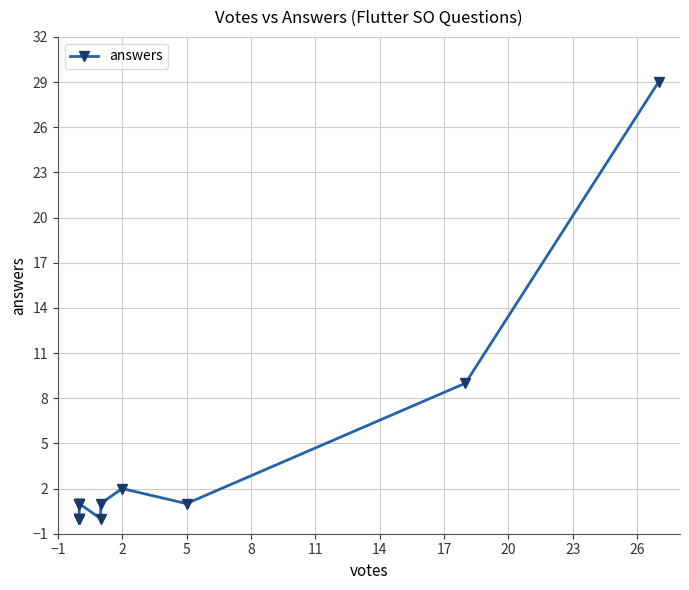

The chart shows a value of 0 at 5. True or false?

False